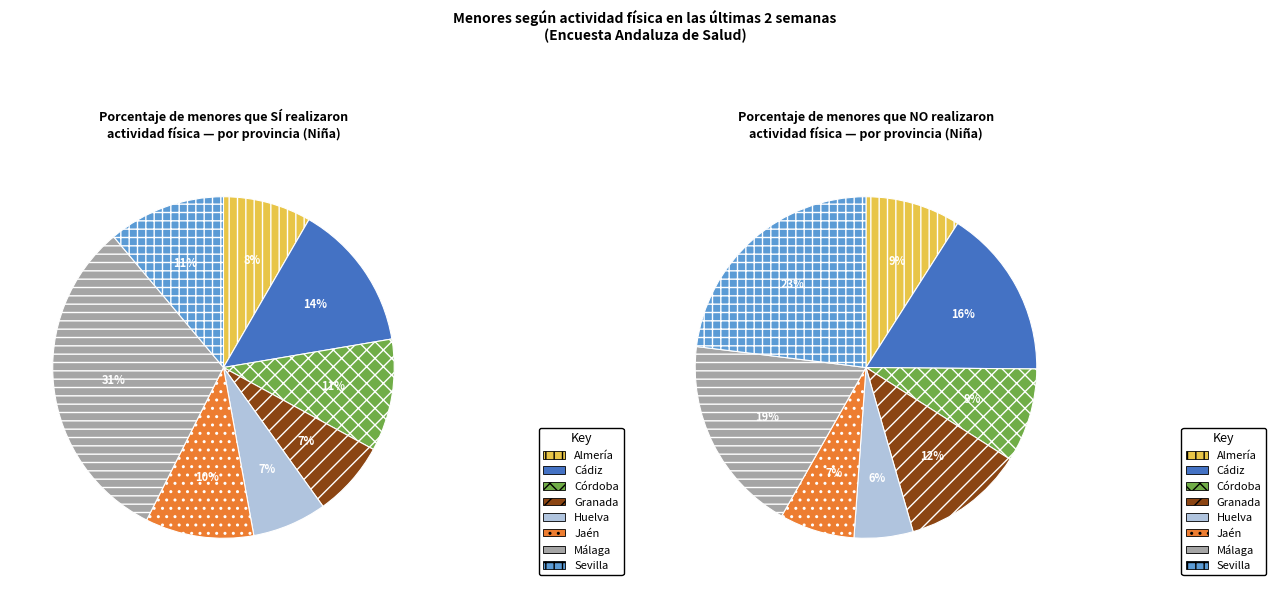

True or false: Huelva accounts for 6% of the total.

True